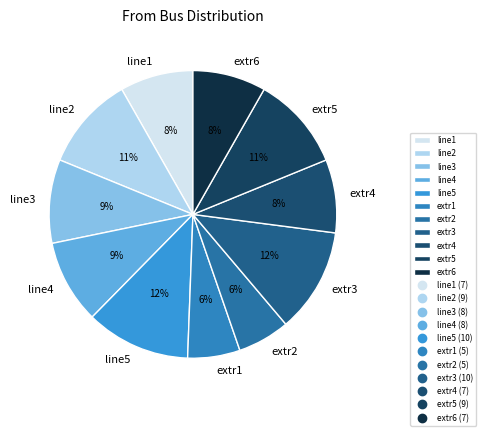

Which has a higher value, line5 or extr6?

line5